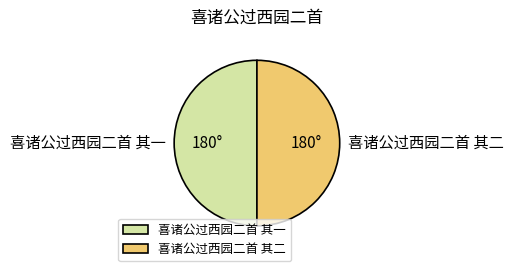

True or false: 喜诸公过西园二首 其一 accounts for 57% of the total.

False